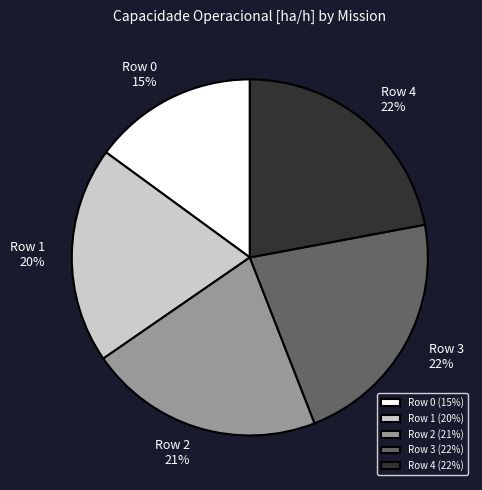

To the nearest percent, what portion does Row 3 represent?

22%